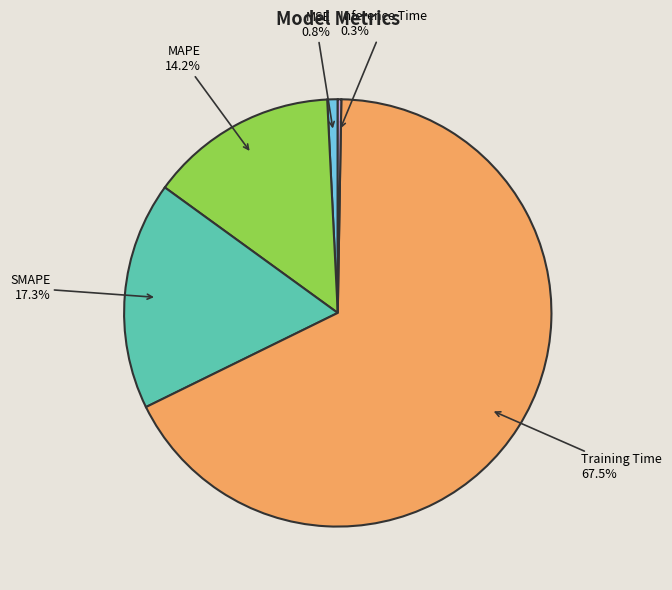

What is the majority slice?

Training Time